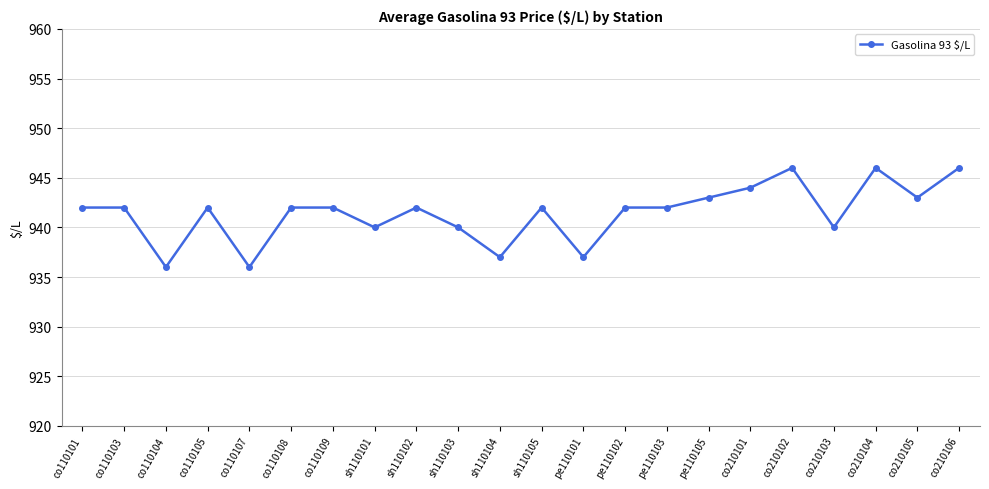

Which has a higher value, co210103 or co110103?

co110103